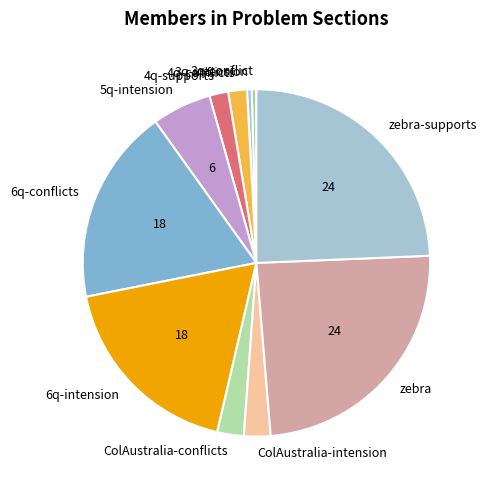

Does any single category account for the majority?

No